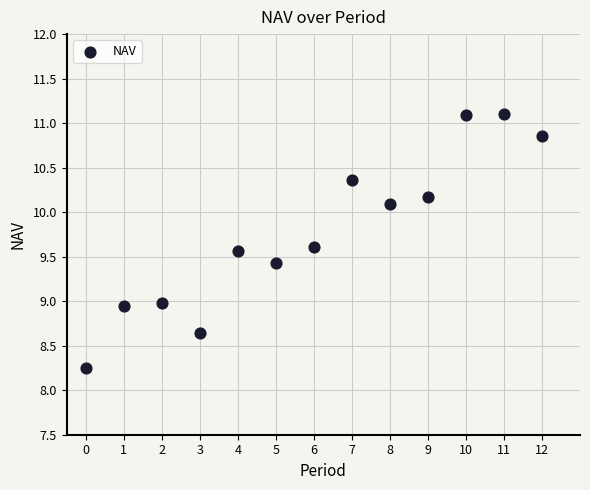

What is the range of Y values (max minus min)?

2.9